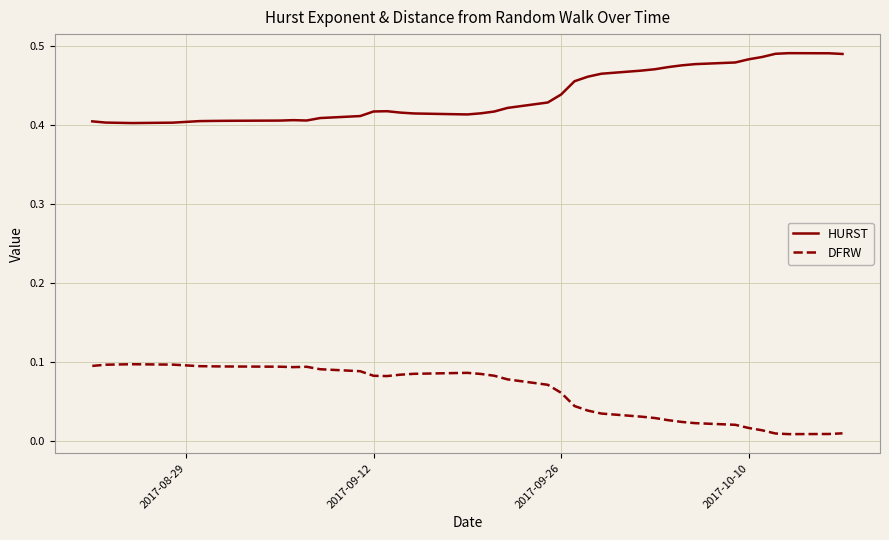

True or false: DFRW and HURST cross at least once.

False